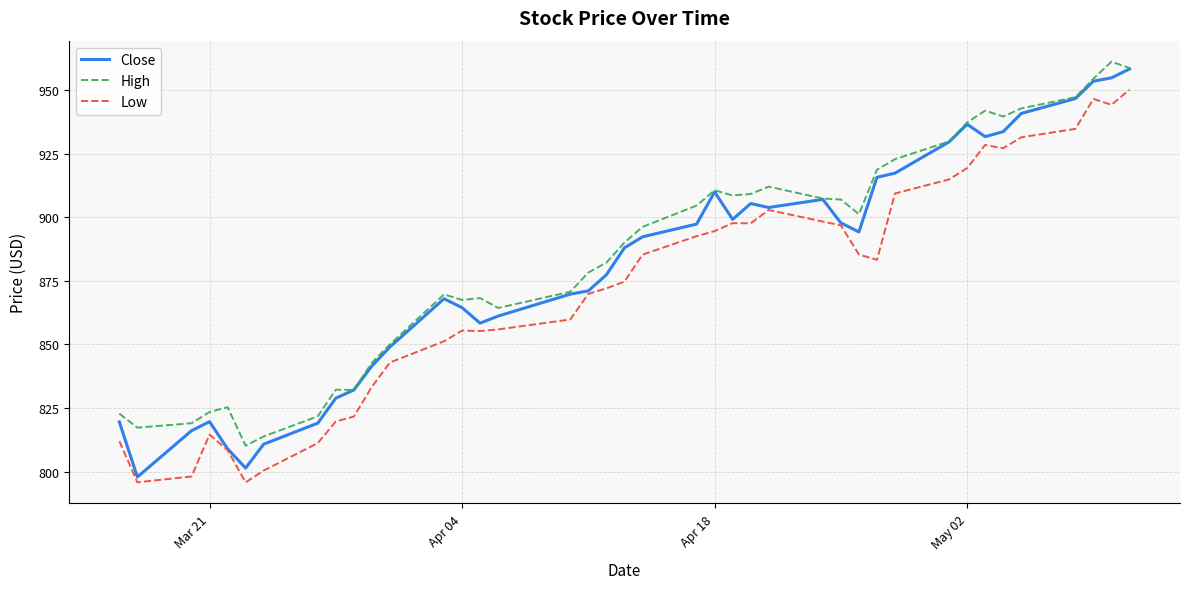

What is the lowest value of the Low series?

795.8